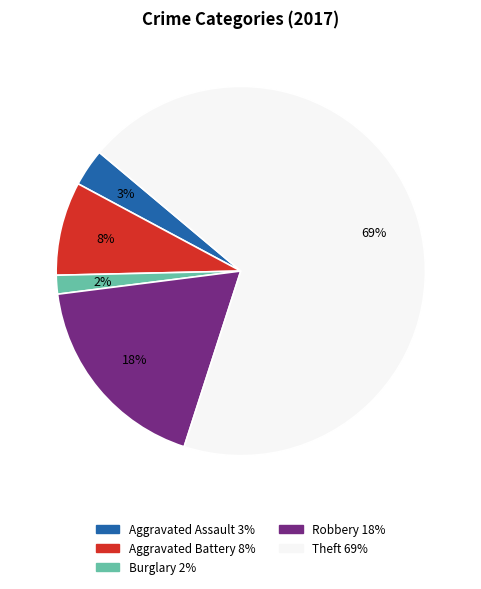

To the nearest percent, what is the average slice percentage?

20%